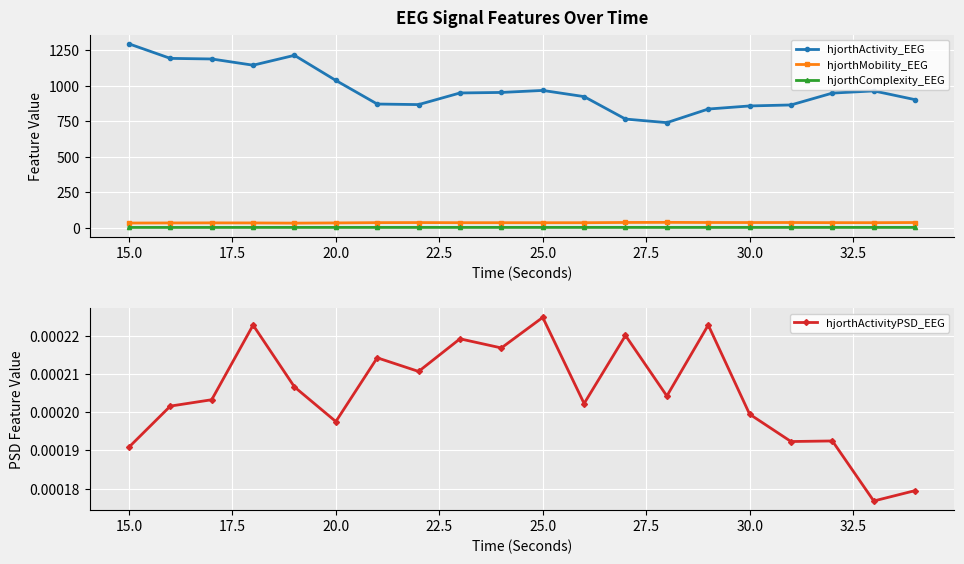

True or false: hjorthComplexity_EEG and hjorthMobility_EEG cross at least once.

False